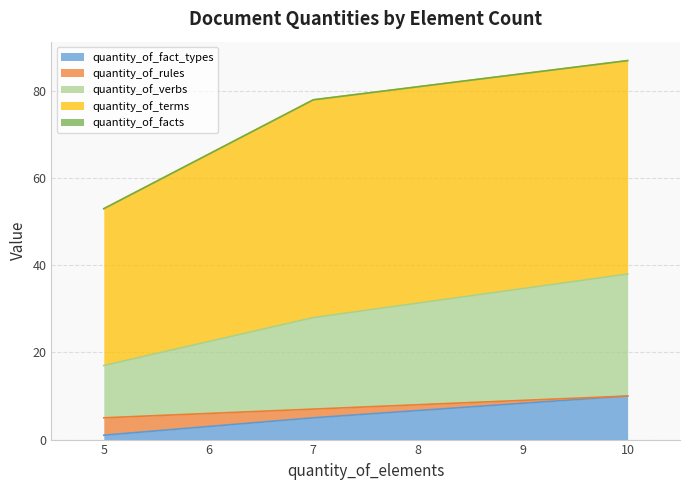

The value of quantity_of_fact_types at 7 is 2. True or false?

False